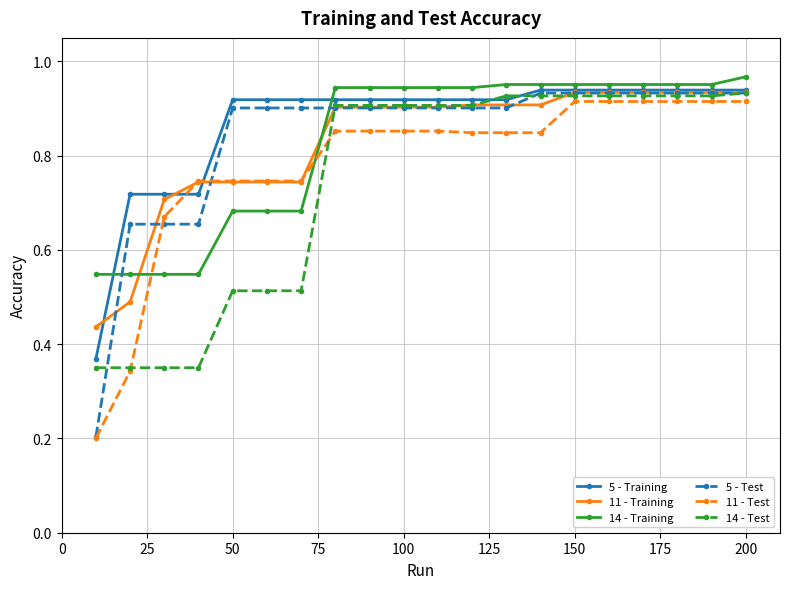

At how many categories does at least one series exceed 0?

20